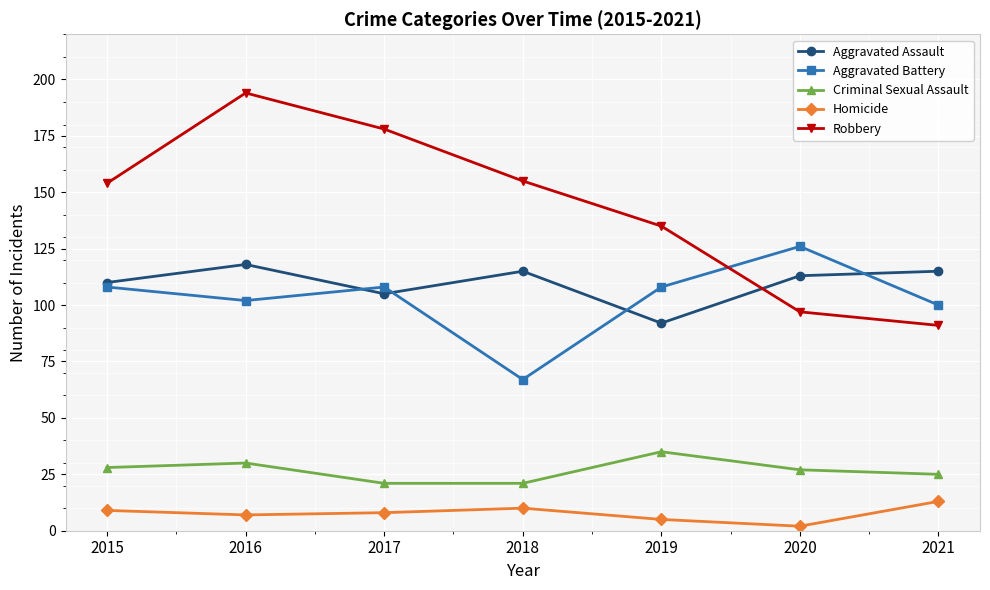

What is the sum of the Aggravated Battery values at 2015 and 2018?

175